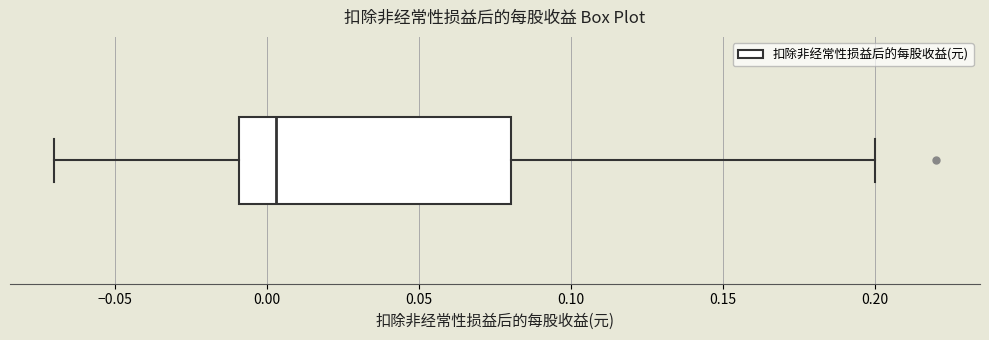

Transcribe this box plot: give where the median line is, the range the box spans, and where the two whiskers end, as read against the x-axis. The values are not printed on the chart, so give them approximately, as read against the axis.

median 0.005, box -0.010 to 0.080, whiskers -0.070 to 0.200